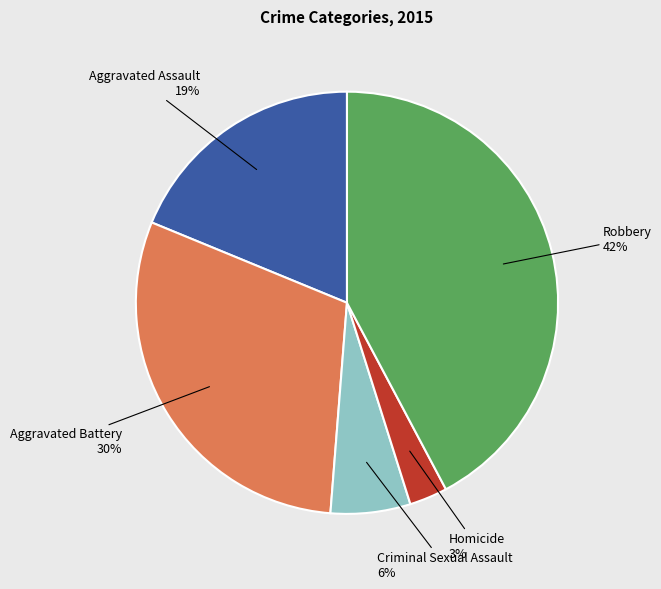

Does Aggravated Battery account for over 50% of the chart?

No